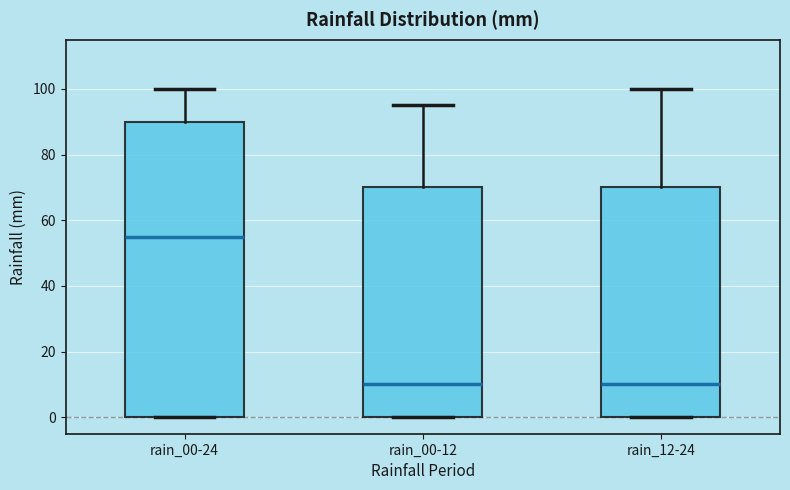

Which box is the tallest, from its lower edge to its upper edge?

rain_00-24